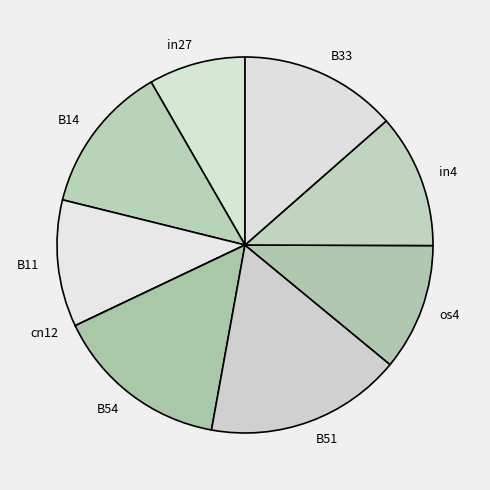

Do in27 and os4 together represent more than half of the pie?

No